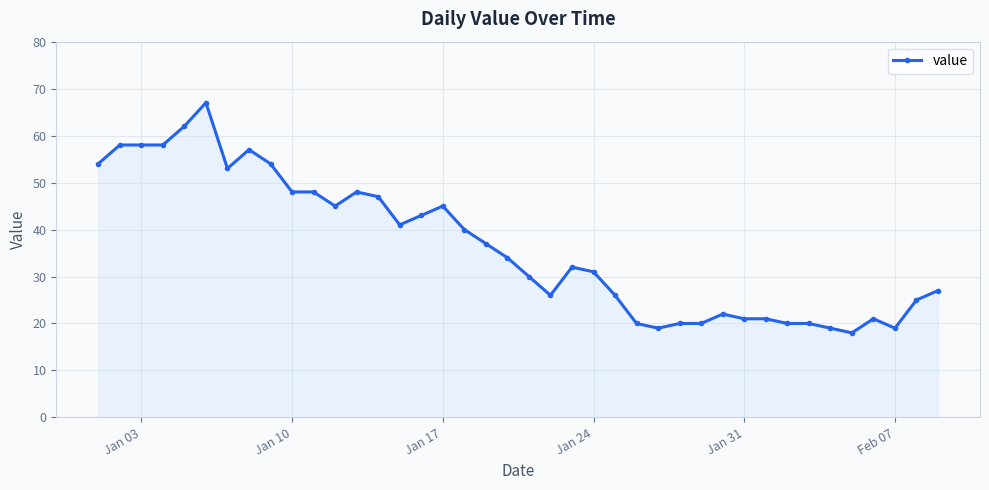

True or false: the data has more than 1 interior local peaks.

True